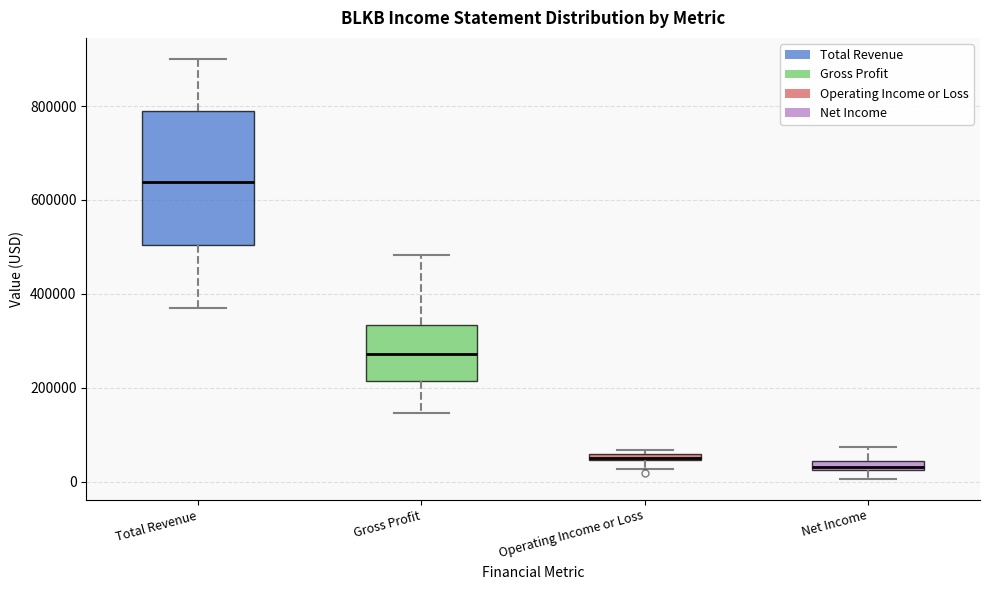

Where does the lower whisker of the box for Gross Profit end on the y-axis? The values are not printed on the chart, so give them approximately, as read against the axis.

140000